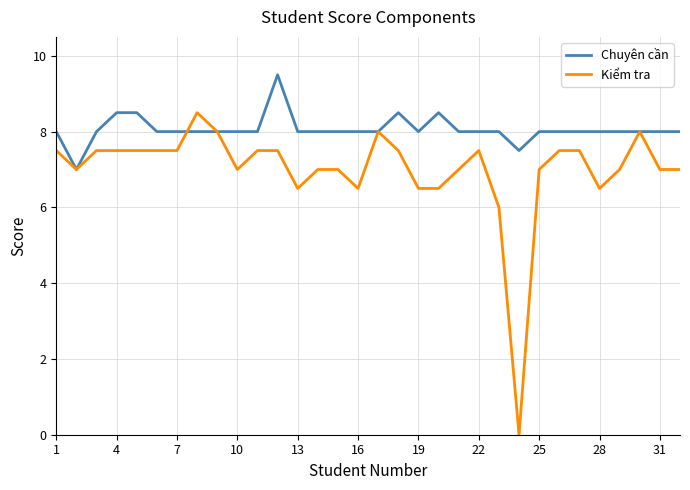

Which series has the widest spread of values?

Kiểm tra